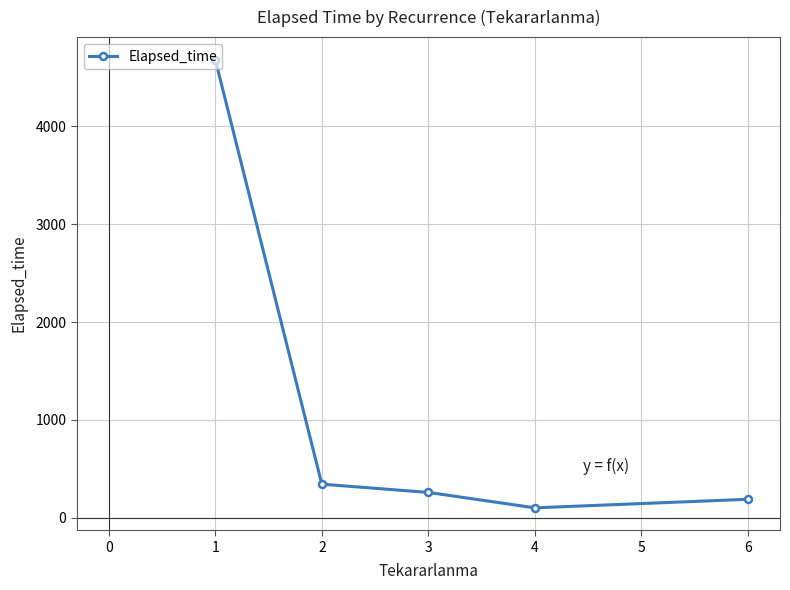

What is the sum of all values?

5571.9